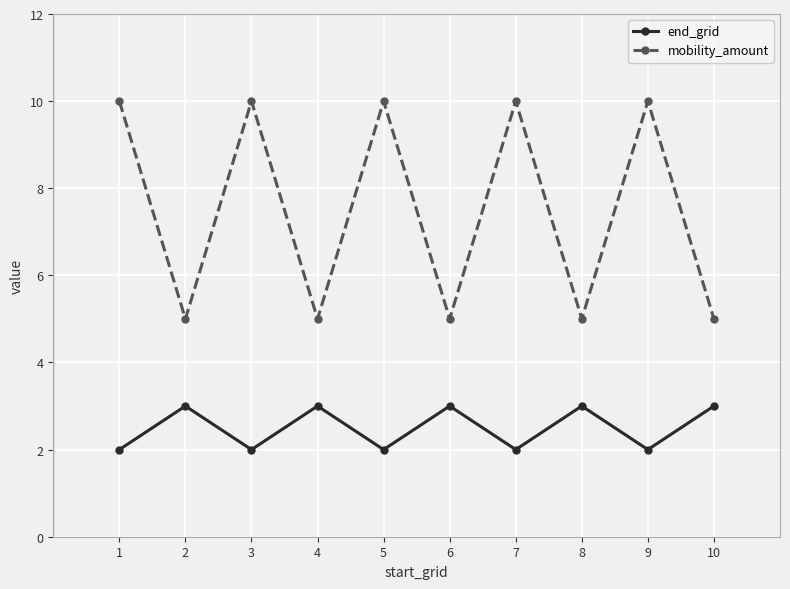

Read the mobility_amount value at 3.

10